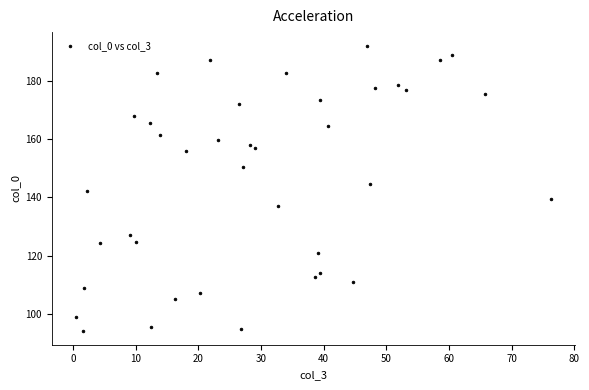

What is the range of X values (max minus min)?

75.9